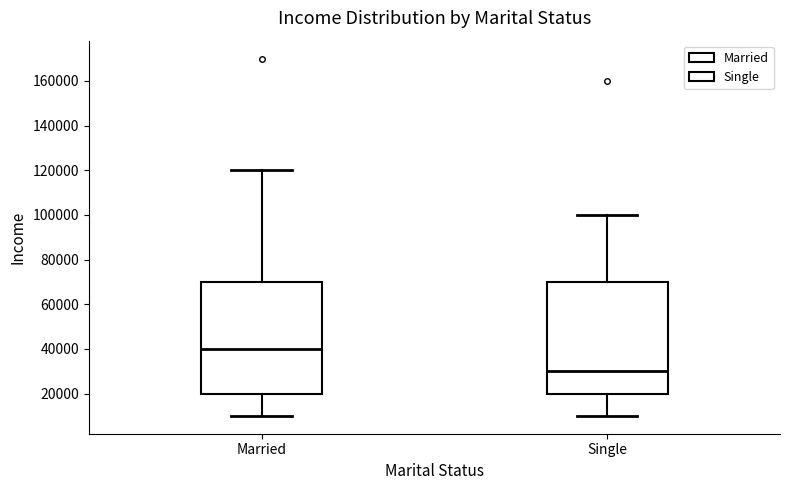

Reading left to right, read every box against the y-axis: the position of its median line, the range the box covers, and the ends of its whiskers. The values are not printed on the chart, so give them approximately, as read against the axis.

Married: median 40000, box 20000 to 70000, whiskers 10000 to 120000
Single: median 30000, box 20000 to 70000, whiskers 10000 to 100000